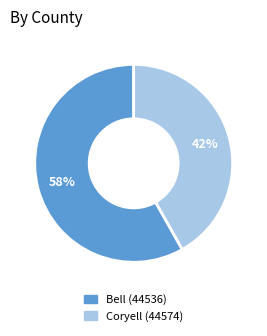

What percentage is the Bell (44536) slice, to the nearest percent?

58%